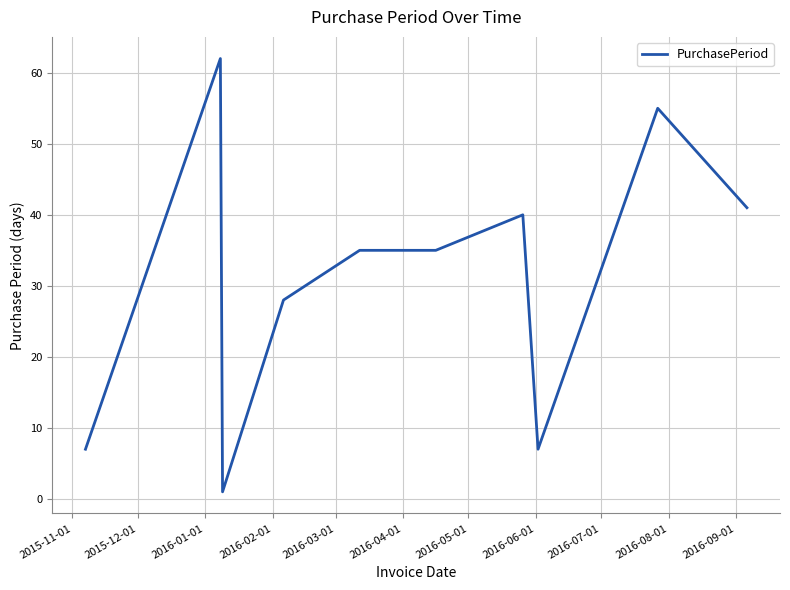

What is the difference between the maximum and minimum values?

61